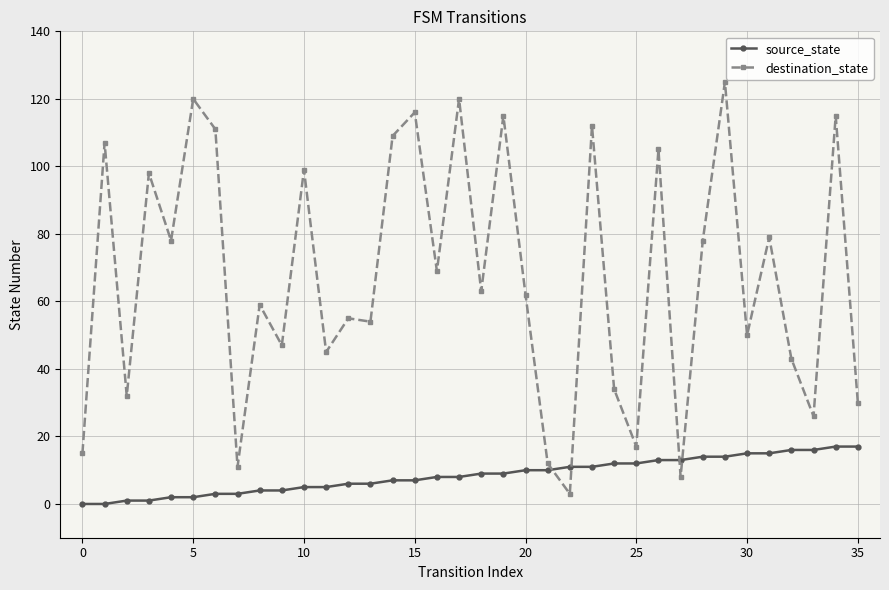

What is the highest value of the destination_state series?

125